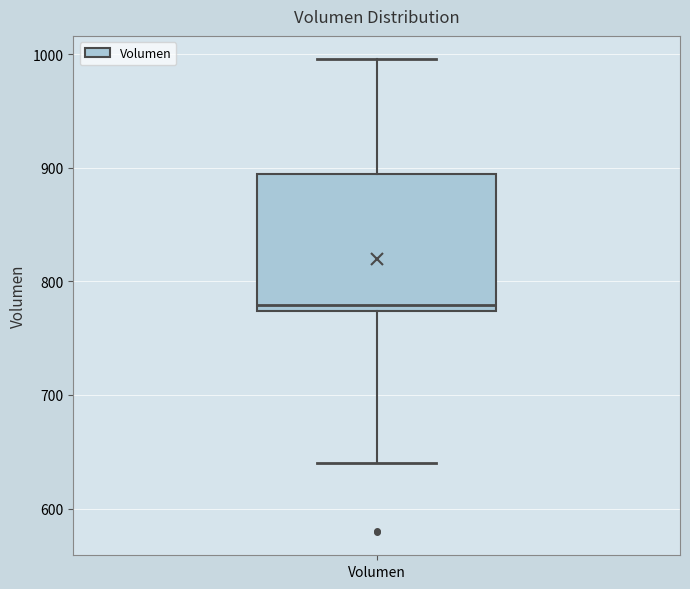

Transcribe this box plot: give where the median line is, the range the box spans, and where the two whiskers end, as read against the y-axis. The values are not printed on the chart, so give them approximately, as read against the axis.

median 780, box 770 to 890, whiskers 640 to 1000